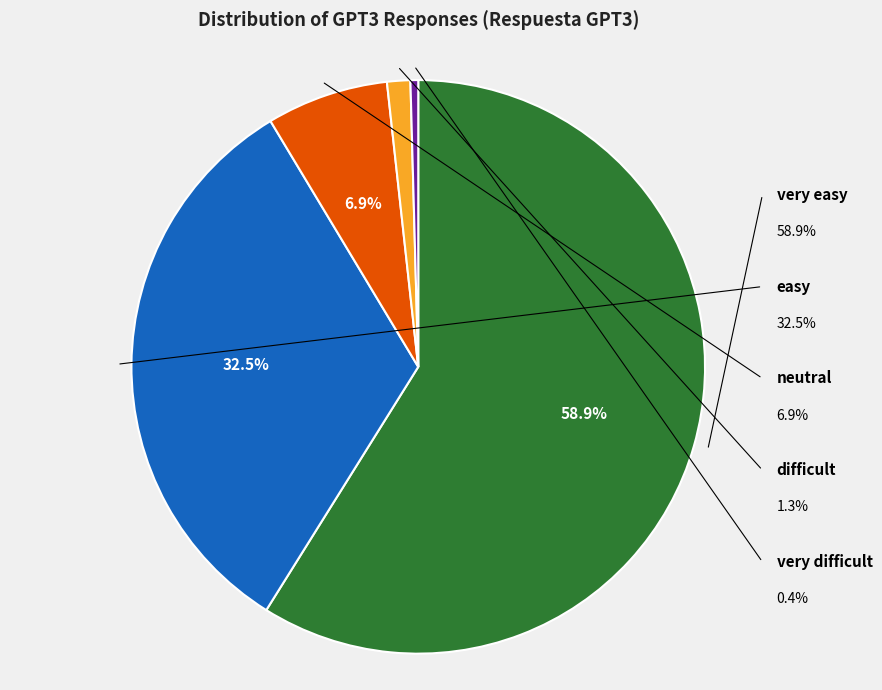

Which slice is the smallest?

very difficult